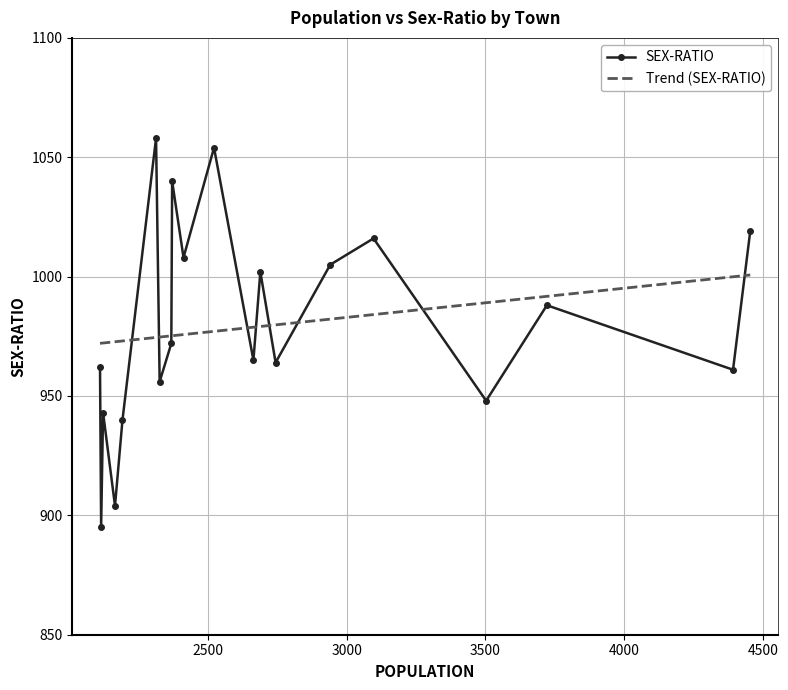

Is it true that the value at 2192 is 940?

True